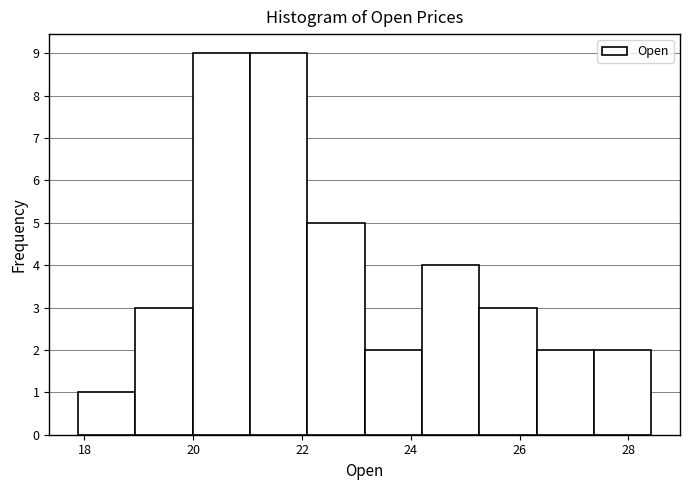

How tall is the bar that spans 20.0 to 21.0 on the x-axis? Neither the bar edges nor the heights are printed on the chart, so give them approximately, as read against the axes.

9